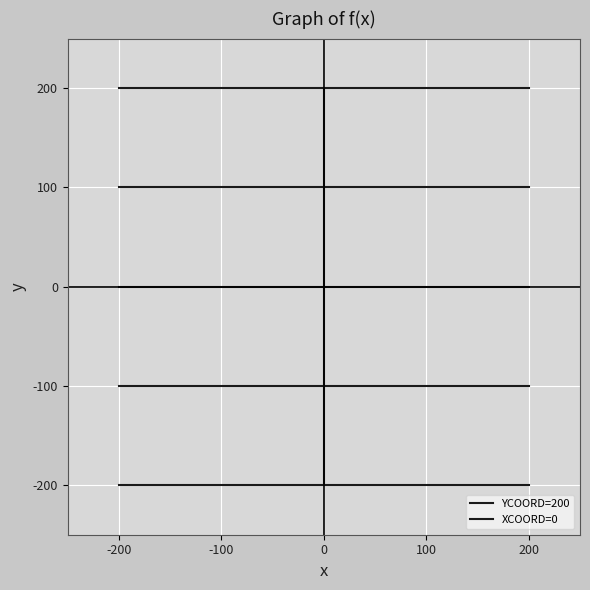

What is the sum of all YCOORD=200 values?

1000